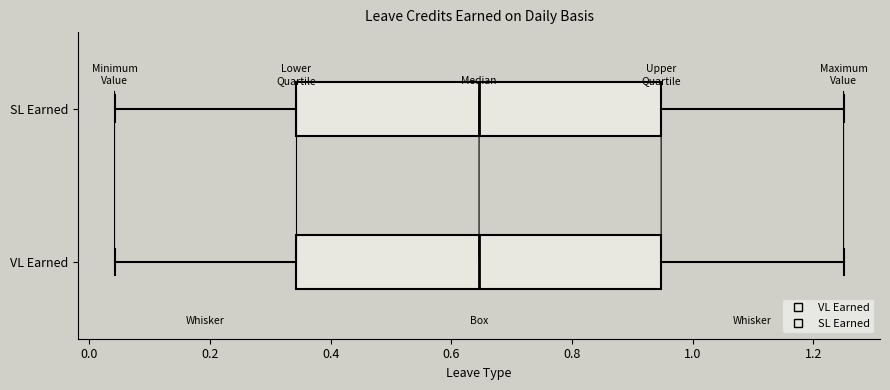

Where does the right whisker of the box for SL Earned end on the x-axis? The values are not printed on the chart, so give them approximately, as read against the axis.

1.26